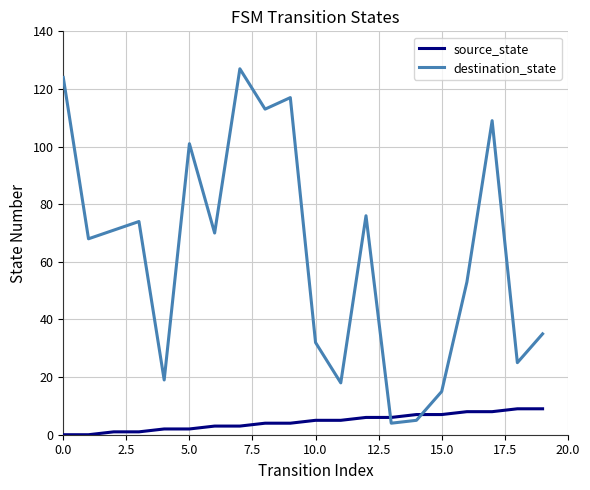

What is the maximum value shown in the chart?

127